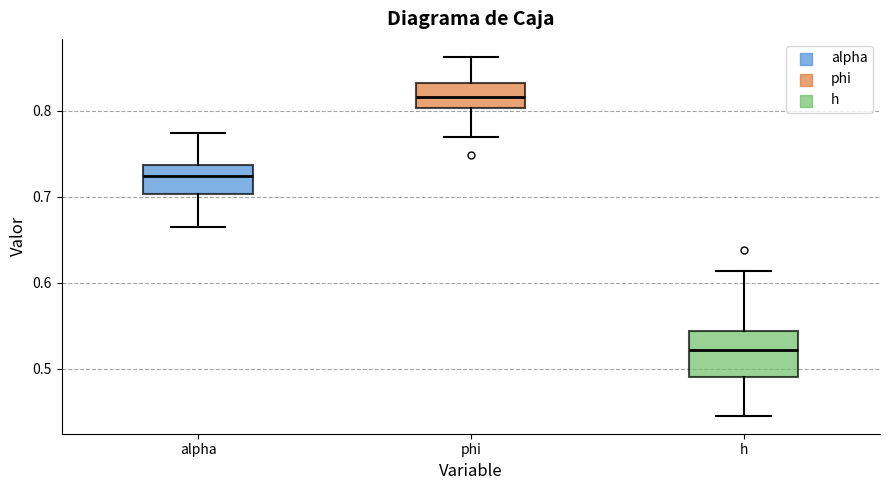

Reading left to right, transcribe this box plot: for each box, give where its median line is, the range the box spans, and where its two whiskers end, as read against the y-axis. The values are not printed on the chart, so give them approximately, as read against the axis.

alpha: median 0.72, box 0.70 to 0.74, whiskers 0.67 to 0.77
phi: median 0.82, box 0.80 to 0.83, whiskers 0.77 to 0.86
h: median 0.52, box 0.49 to 0.54, whiskers 0.45 to 0.61